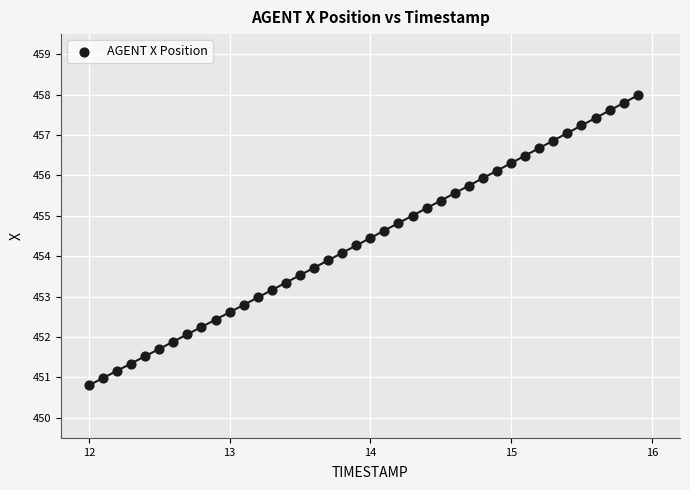

What is the range of Y values (max minus min)?

7.2